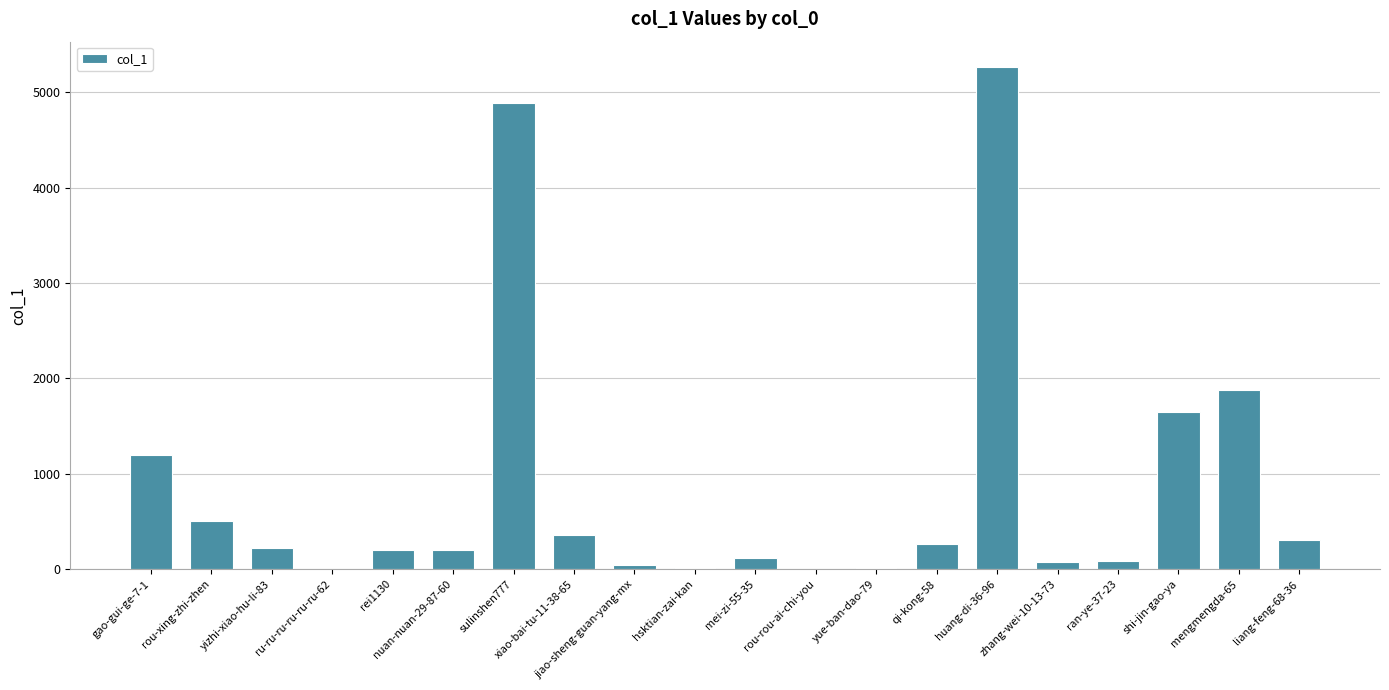

How many distinct data groups are displayed?

1